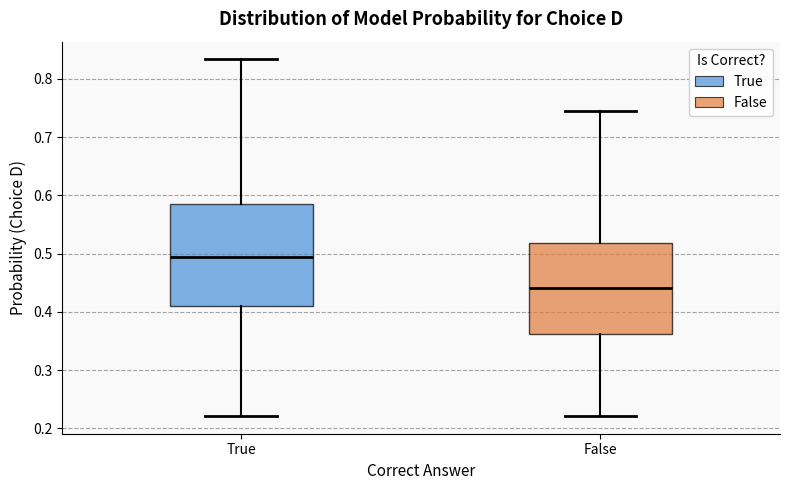

Where does the median line of the box for True sit on the y-axis? The values are not printed on the chart, so give them approximately, as read against the axis.

0.49